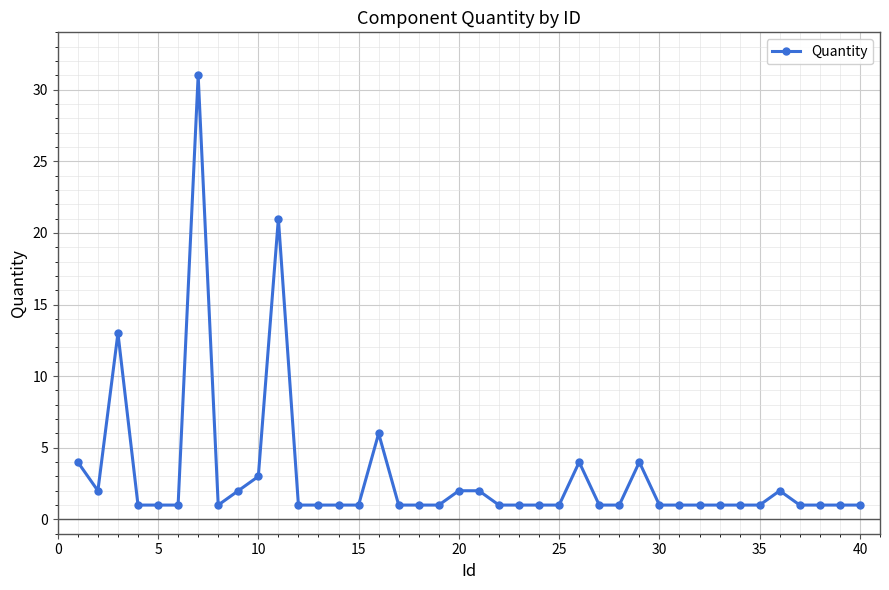

Reading left to right, list all the values displayed in this chart.

4	2	13	1	1	1	31	1	2	3	21	1	1	1	1	6	1	1	1	2	2	1	1	1	1	4	1	1	4	1	1	1	1	1	1	2	1	1	1	1